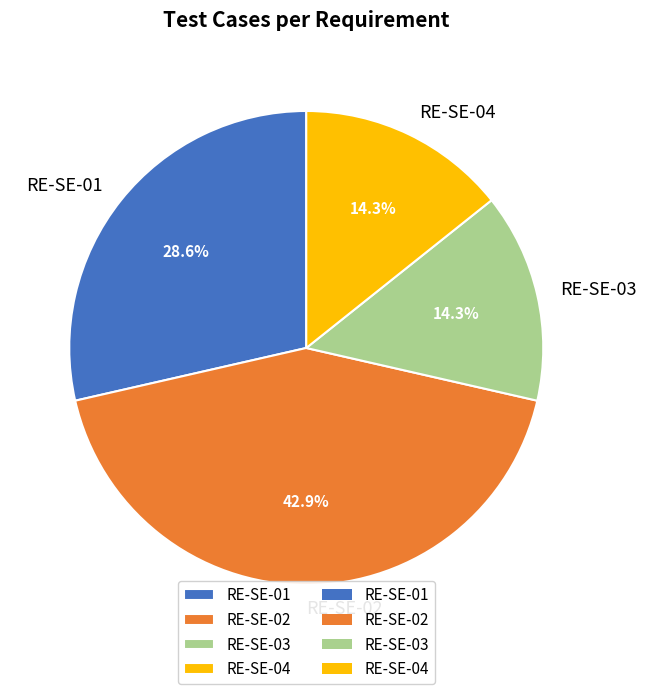

Does any single category account for the majority?

No